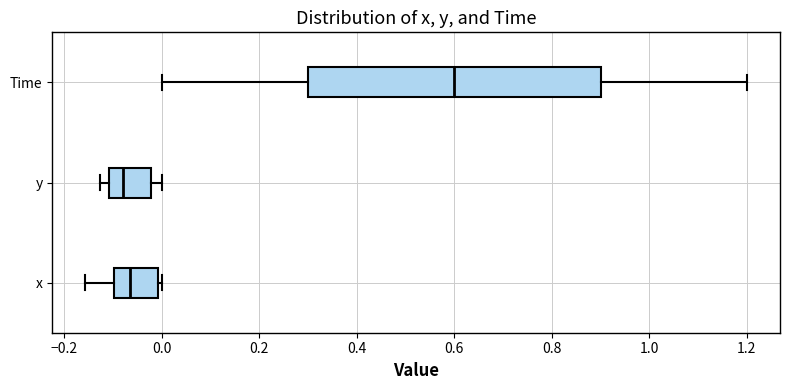

Reading bottom to top, transcribe this box plot: for each box, give where its median line is, the range the box spans, and where its two whiskers end, as read against the x-axis. The values are not printed on the chart, so give them approximately, as read against the axis.

x: median -0.06, box -0.10 to 0.00, whiskers -0.16 to 0.00 (just right of the box's right edge)
y: median -0.08, box -0.10 to -0.02, whiskers -0.12 to 0.00
Time: median 0.60, box 0.30 to 0.90, whiskers 0.00 to 1.20